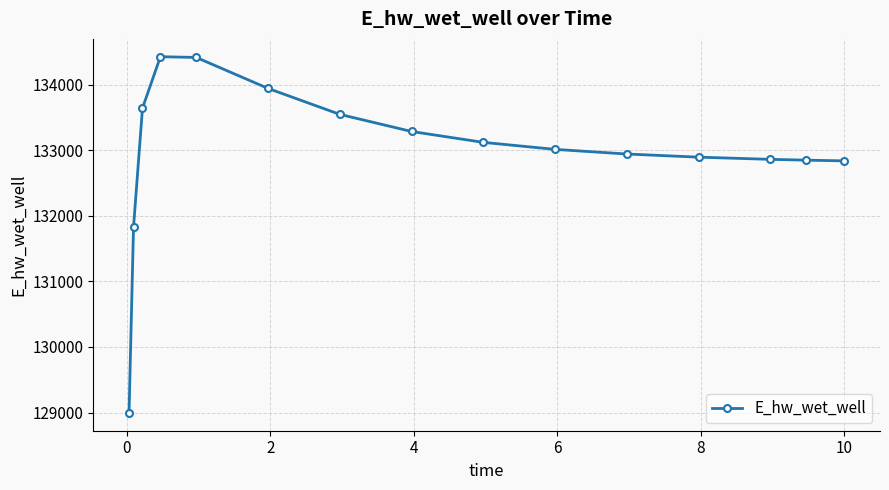

What is the greatest value displayed?

134424.6